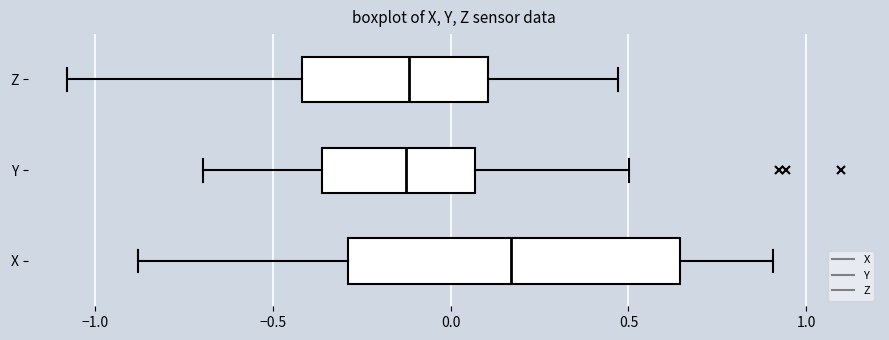

Comparing the boxes themselves (not the whiskers), which one is the widest?

X